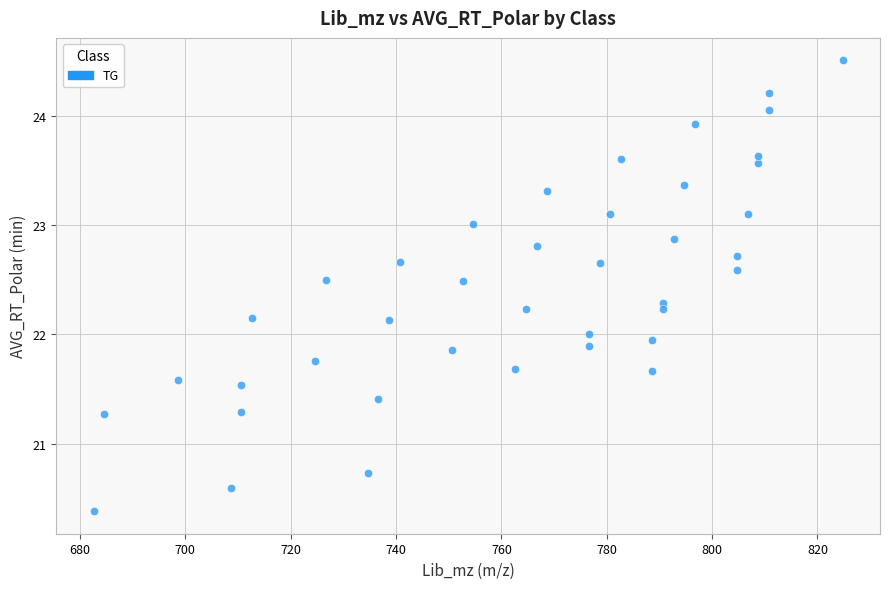

What is the range of Y values (max minus min)?

4.1